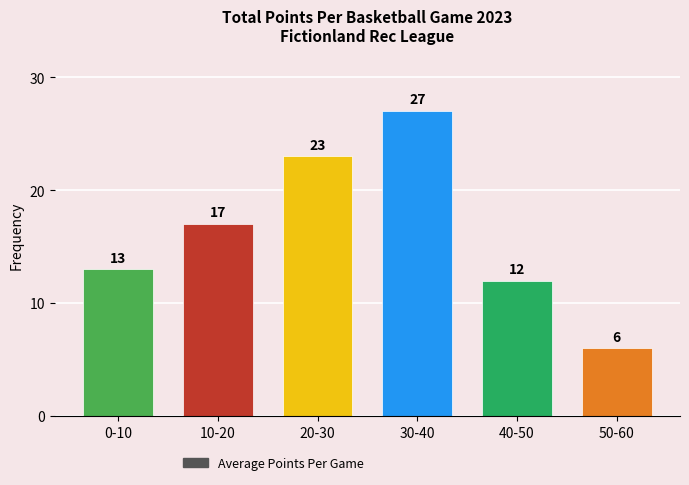

Reading left to right, what are all the values shown in this chart?

13	17	23	27	12	6